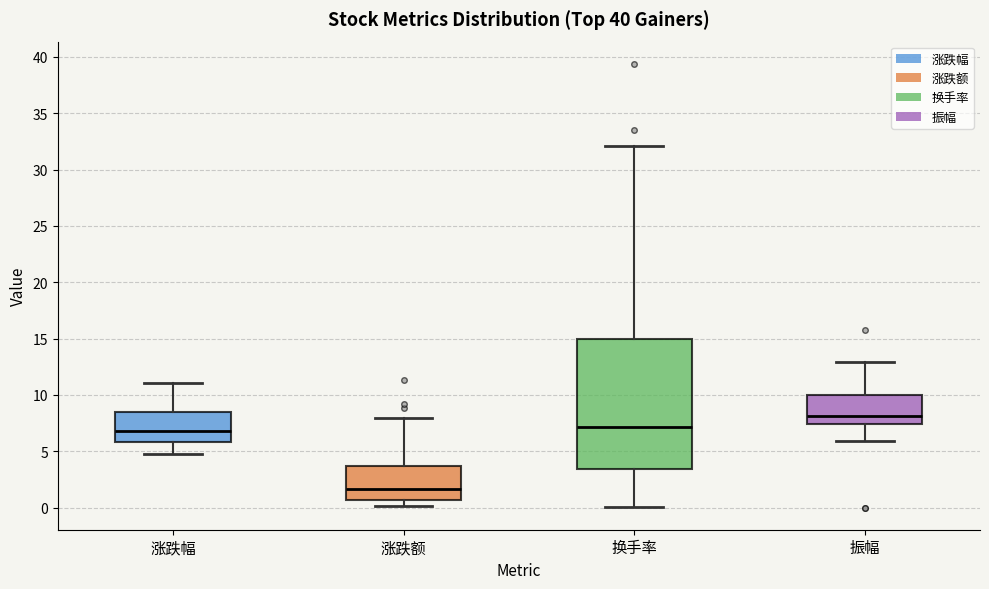

Reading left to right, read every box against the y-axis: the position of its median line, the range the box covers, and the ends of its whiskers. The values are not printed on the chart, so give them approximately, as read against the axis.

涨跌幅: median 7.0, box 6.0 to 8.5, whiskers 4.5 to 11.0
涨跌额: median 1.5, box 0.5 to 3.5, whiskers 0.0 to 8.0
换手率: median 7.0, box 3.5 to 15.0, whiskers 0.0 to 32.0
振幅: median 8.0, box 7.5 to 10.0, whiskers 6.0 to 13.0